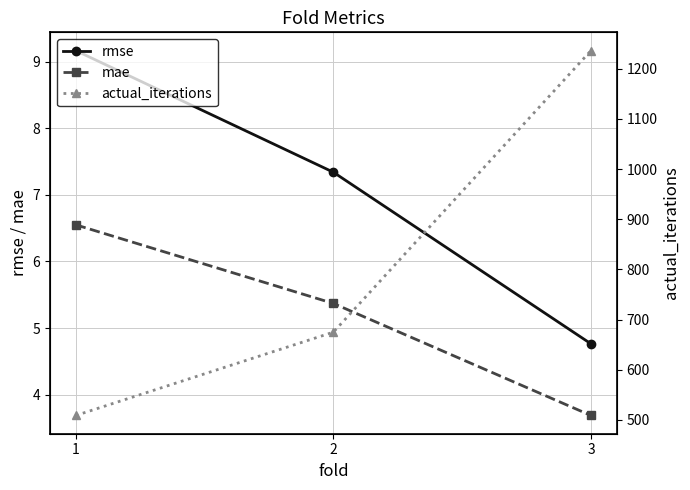

Which category has the lowest value across all series?

3